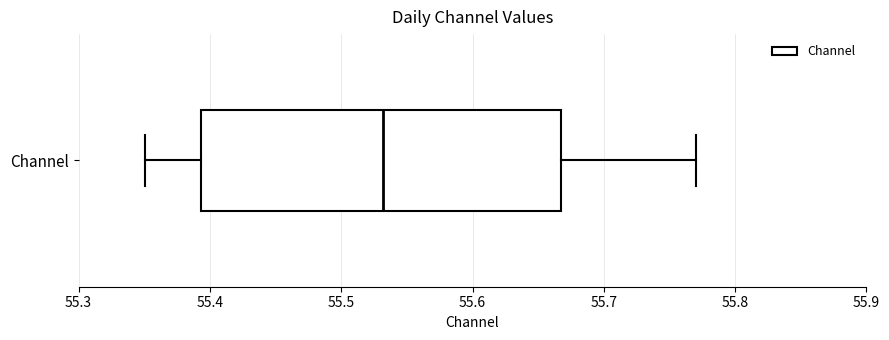

Read this box plot against the x-axis: the position of the median line, the range covered by the box, and the ends of both whiskers. The values are not printed on the chart, so give them approximately, as read against the axis.

median 55.53, box 55.39 to 55.67, whiskers 55.35 to 55.77